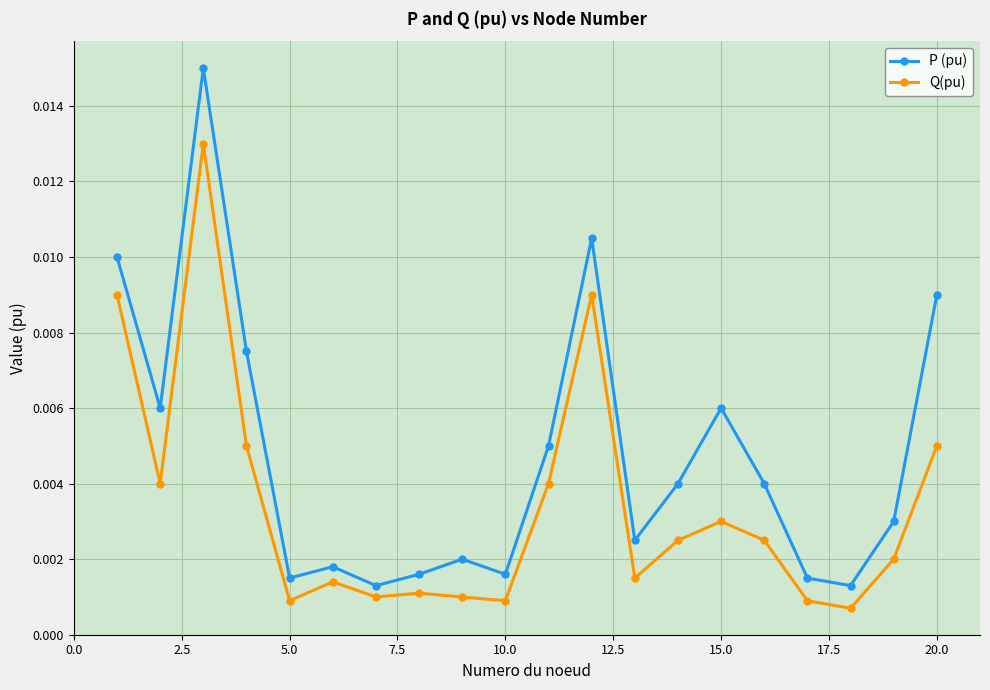

What is the sum of all P (pu) values?

0.1